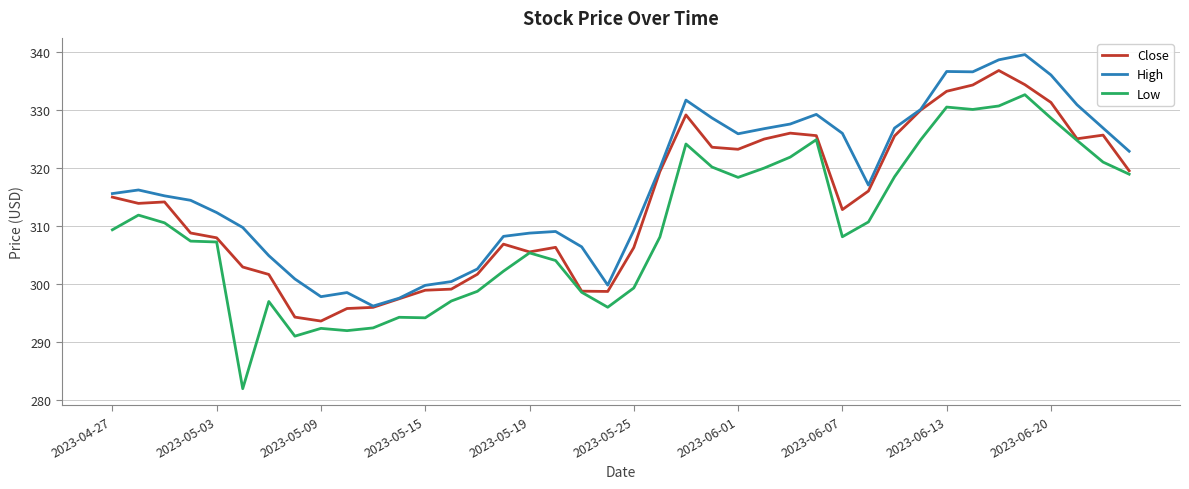

True or false: Low and High intersect in this chart.

False